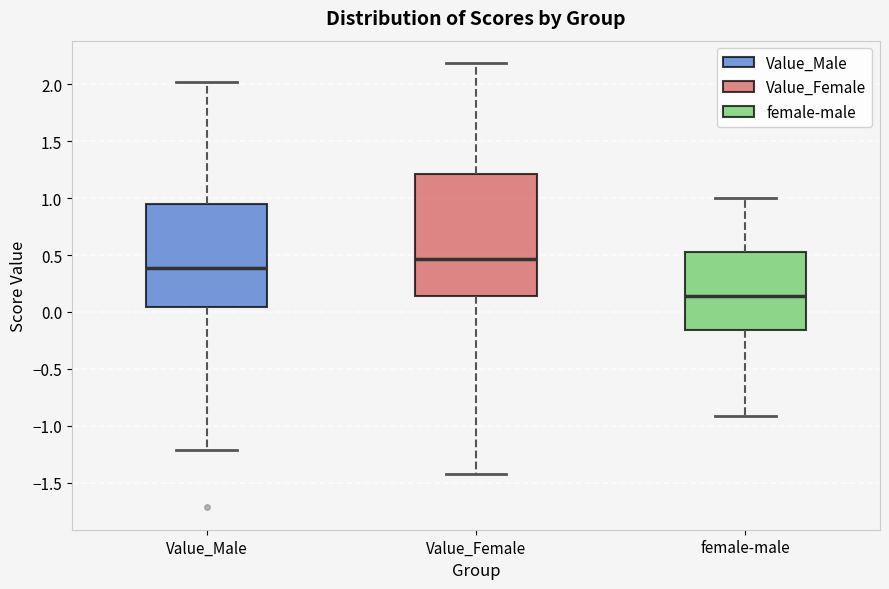

Where does the median line of the box for Value_Female sit on the y-axis? The values are not printed on the chart, so give them approximately, as read against the axis.

0.45